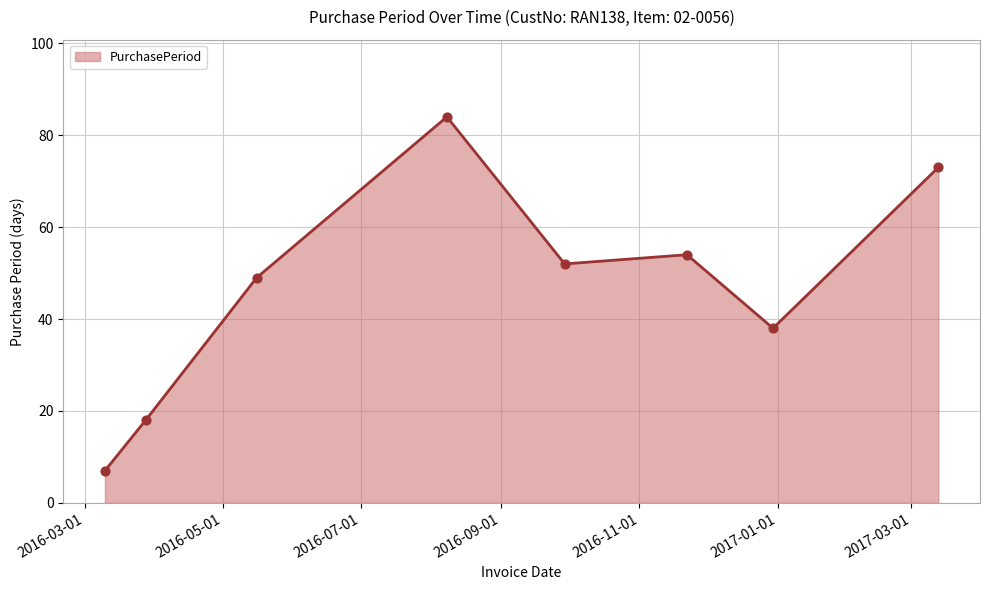

True or false: the data has more than 2 interior local peaks.

False